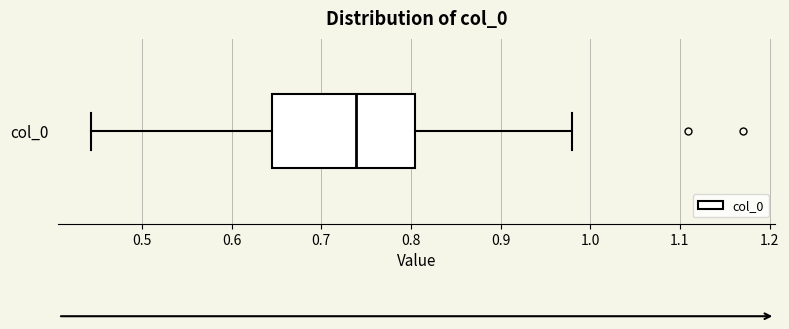

Where is the right edge of the box for col_0 on the x-axis? The values are not printed on the chart, so give them approximately, as read against the axis.

0.80